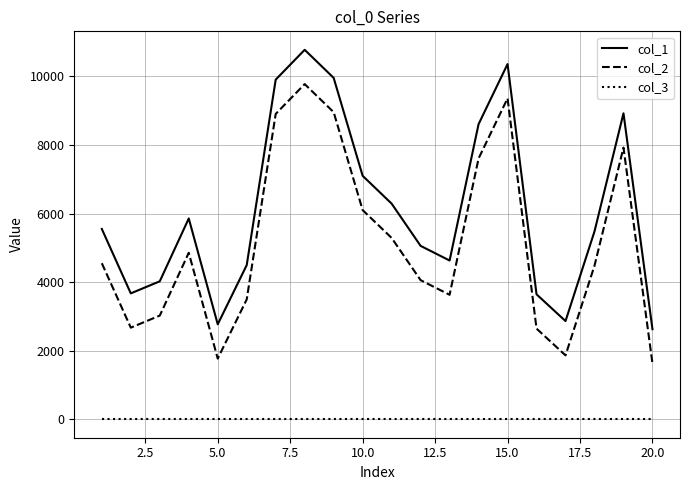

Rank the series by their average value, from highest to lowest.

col_1, col_2, col_3